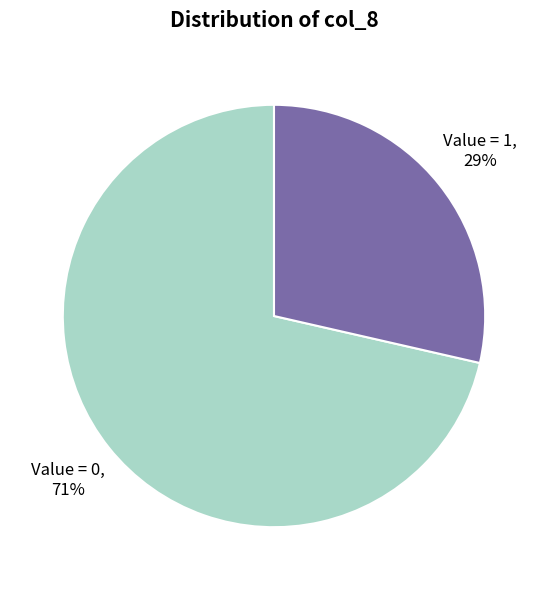

Is there a majority slice in this chart?

Yes